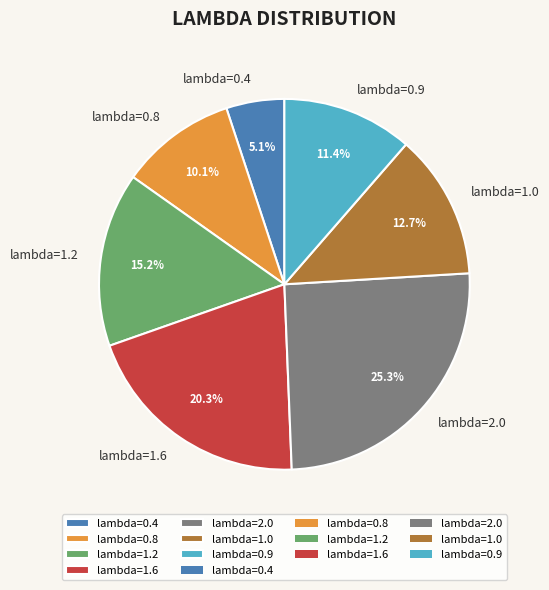

To the nearest percent, what is the difference between the lambda=1.6 and lambda=0.4 slice percentages?

15%